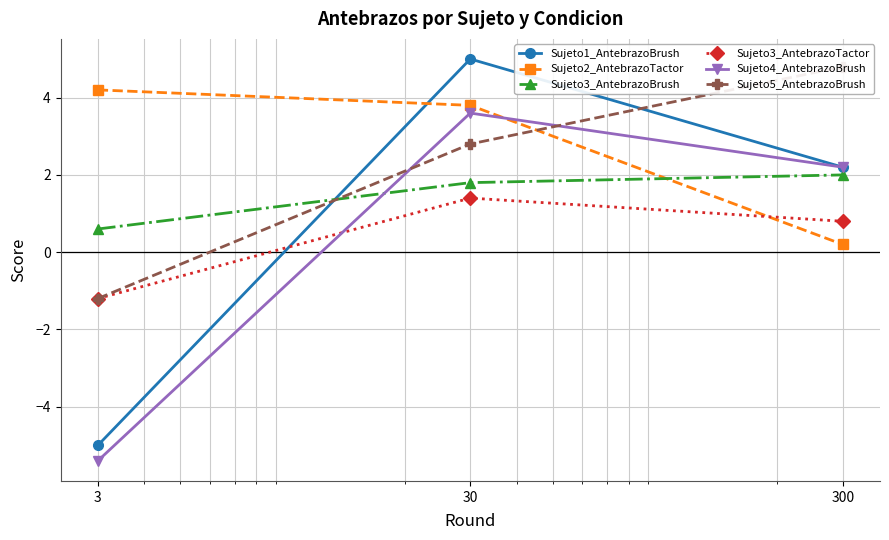

How many lines are shown in the chart?

6